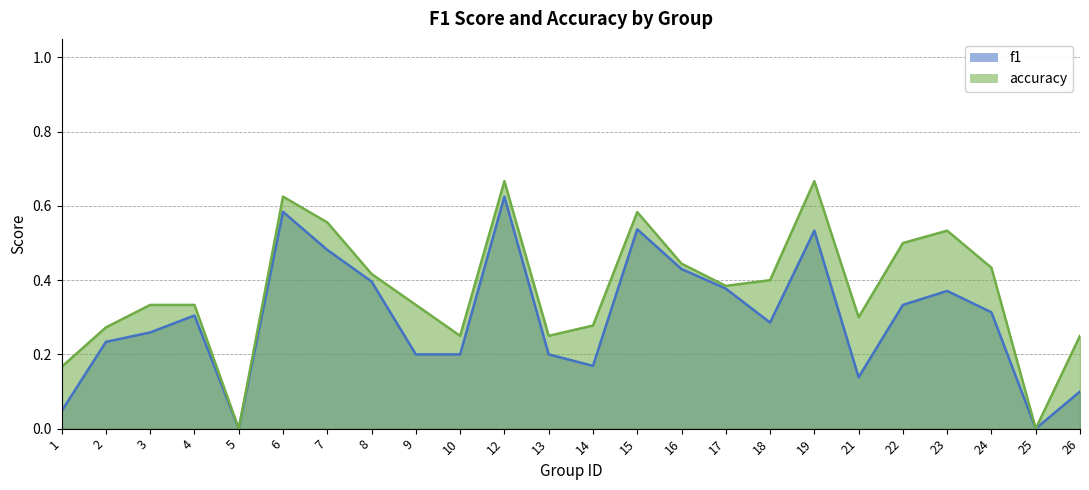

Reading left to right, extract all data points from this chart.

f1: 1=0.0	2=0.2	3=0.3	4=0.3	5=0.0	6=0.6	7=0.5	8=0.4	9=0.2	10=0.2	12=0.6	13=0.2	14=0.2	15=0.5	16=0.4	17=0.4	18=0.3	19=0.5	21=0.1	22=0.3	23=0.4	24=0.3	25=0.0	26=0.1
accuracy: 1=0.2	2=0.3	3=0.3	4=0.3	5=0.0	6=0.6	7=0.6	8=0.4	9=0.3	10=0.2	12=0.7	13=0.2	14=0.3	15=0.6	16=0.4	17=0.4	18=0.4	19=0.7	21=0.3	22=0.5	23=0.5	24=0.4	25=0.0	26=0.2